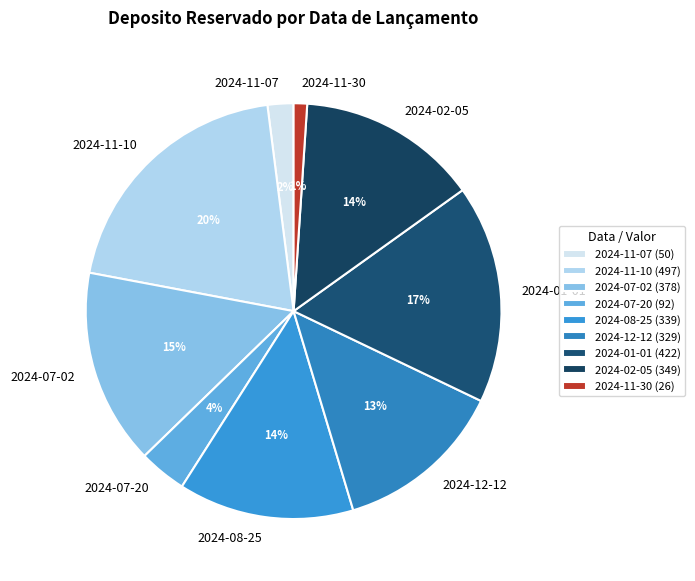

Which has a higher value, 2024-07-20 or 2024-12-12?

2024-12-12